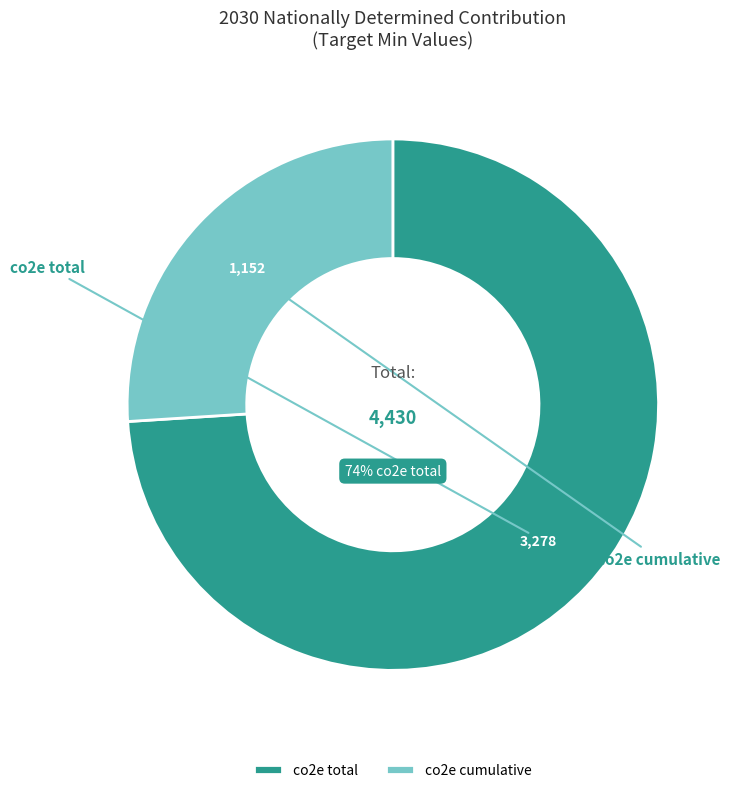

Does co2e total represent more than half of the total?

Yes